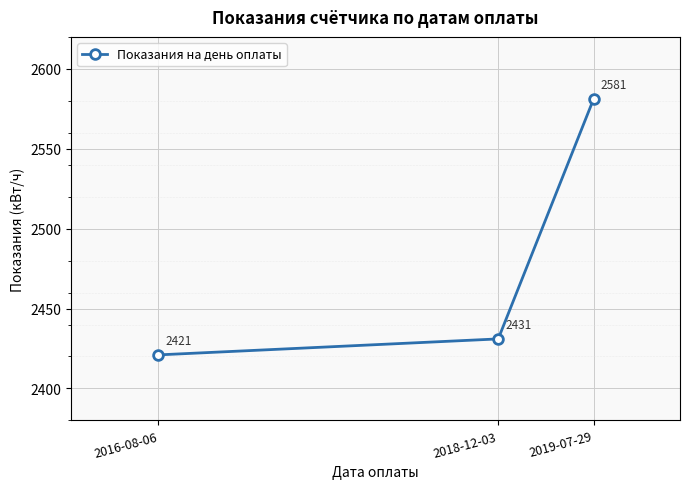

Reading left to right, extract all data points from this chart.

2421	2431	2581